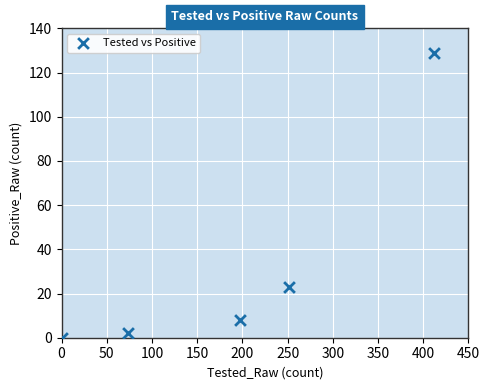

What is the range of Y values (max minus min)?

129